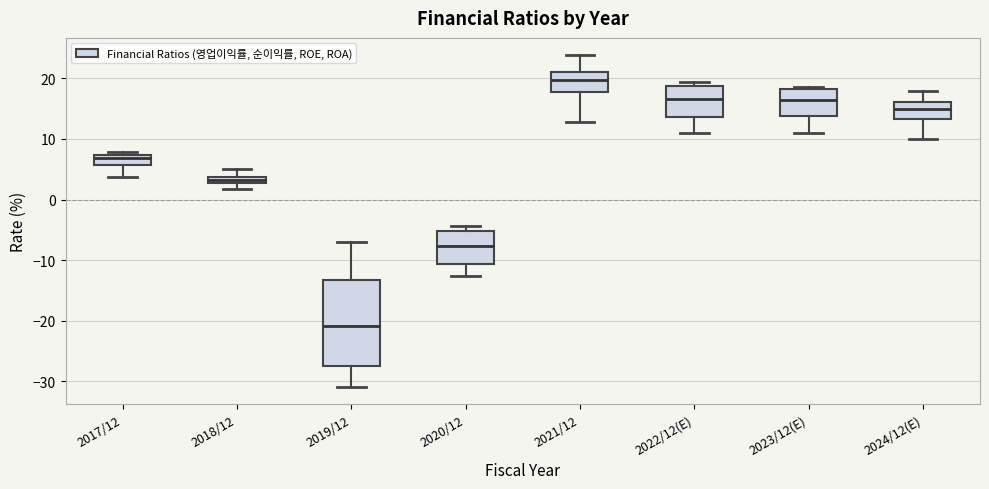

Where is the upper edge of the box for 2019/12 on the y-axis? The values are not printed on the chart, so give them approximately, as read against the axis.

-13